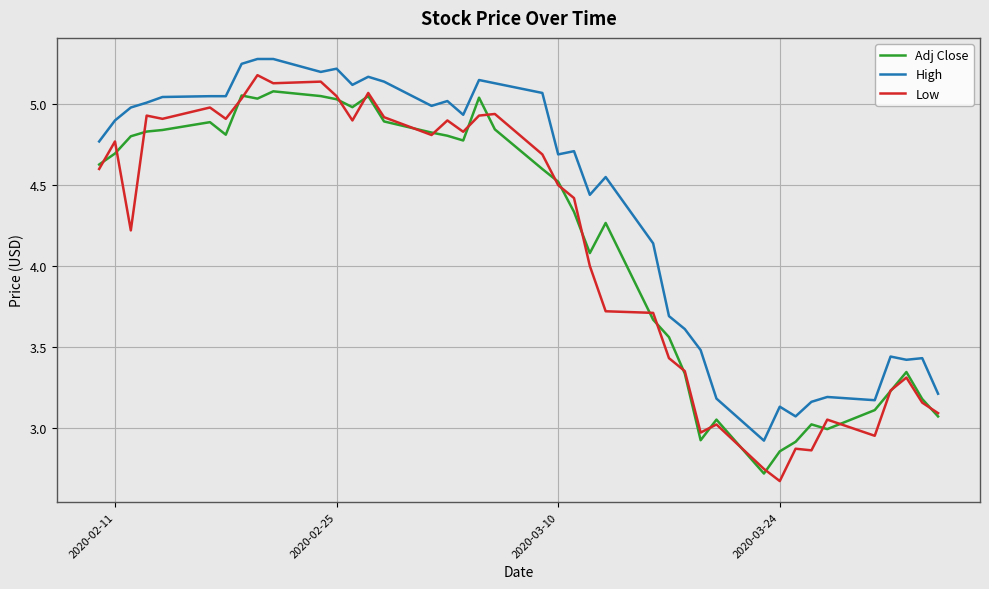

Which series has the largest total across all categories?

High